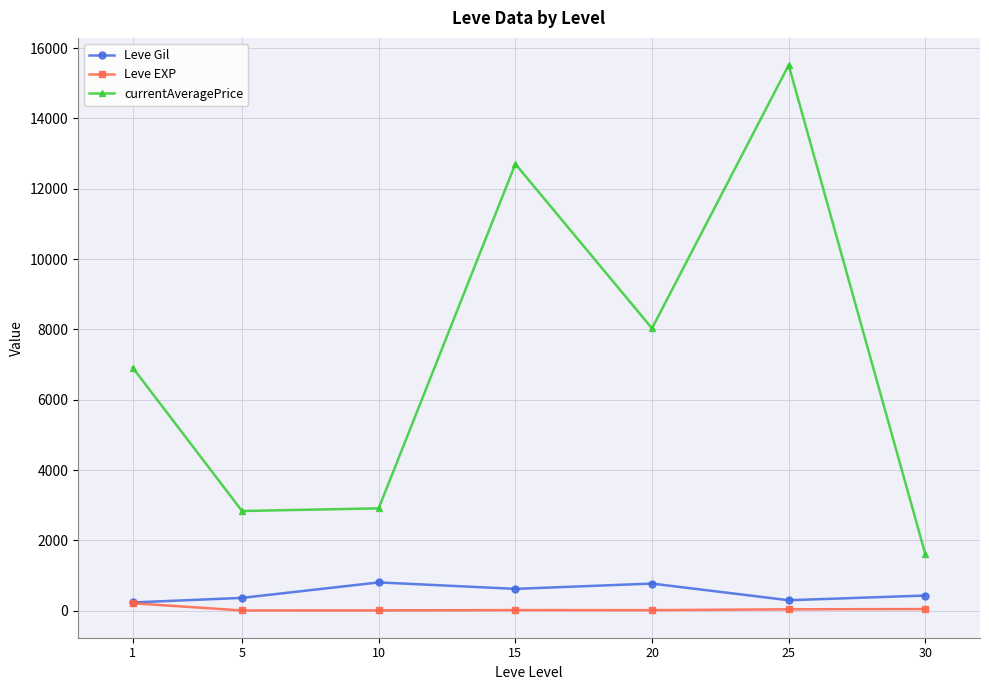

Does the chart have visible grid lines?

Yes